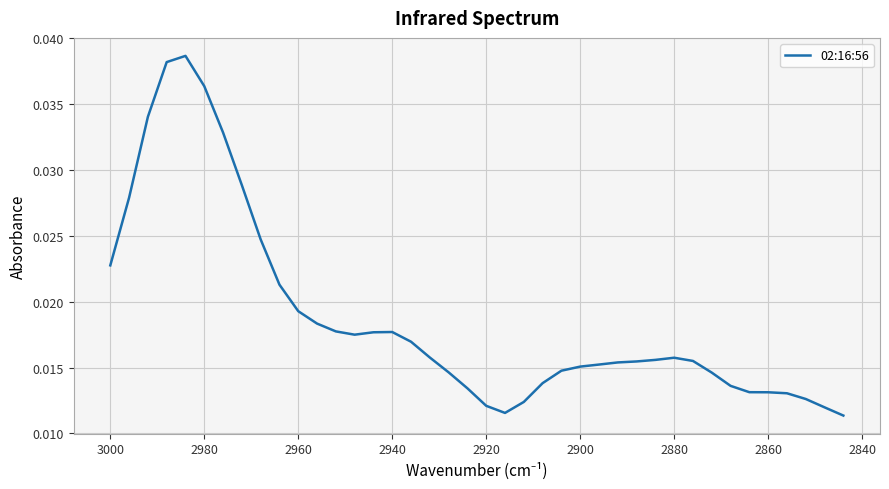

Does the chart display data point markers on the line(s)?

No